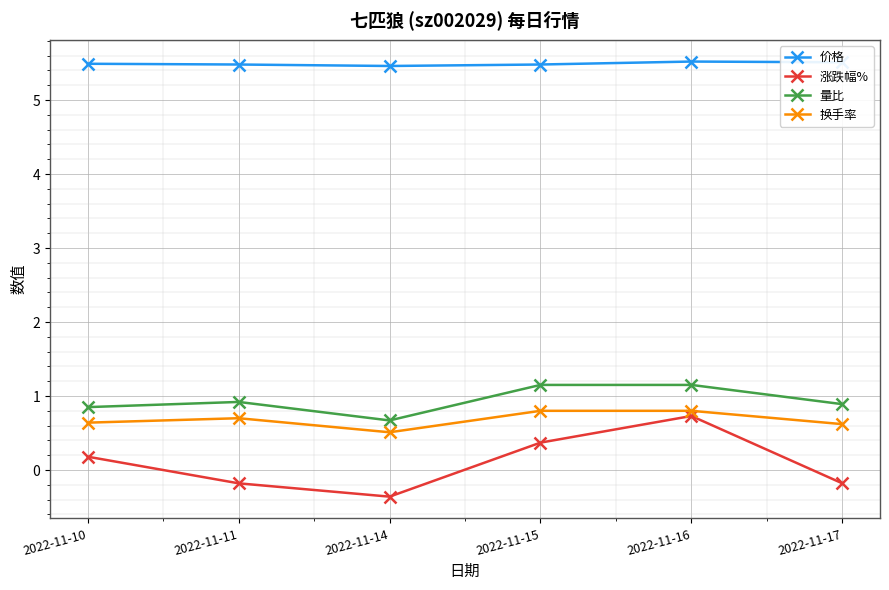

At which category is the sum across all series the highest?

2022-11-16